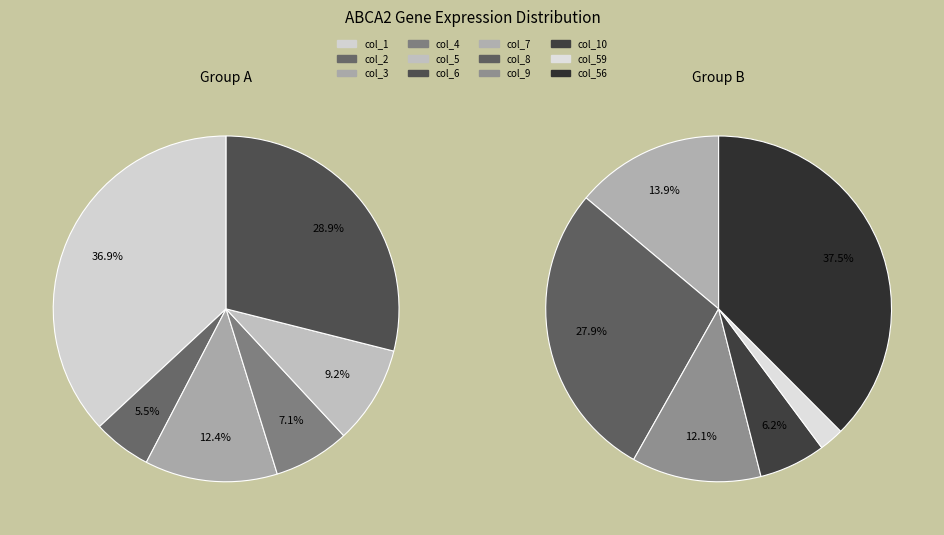

Do col_5 and col_8 together represent more than half of the pie?

No